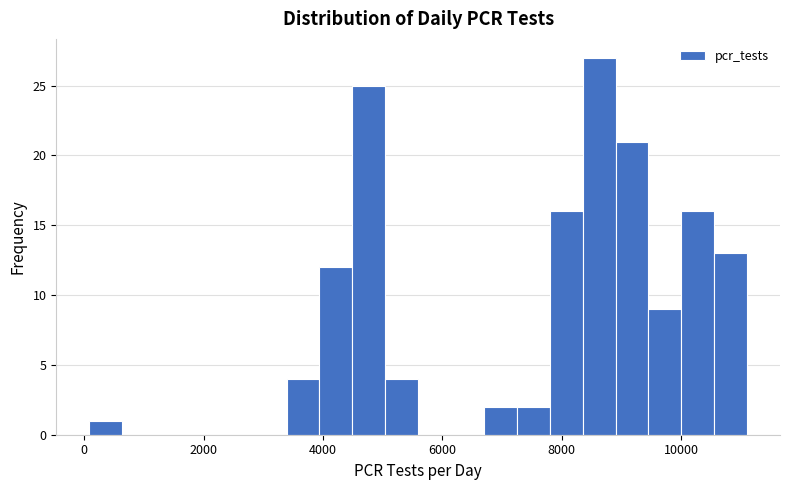

Read against the x-axis, roughly where is the centre of the tallest bar?

8600